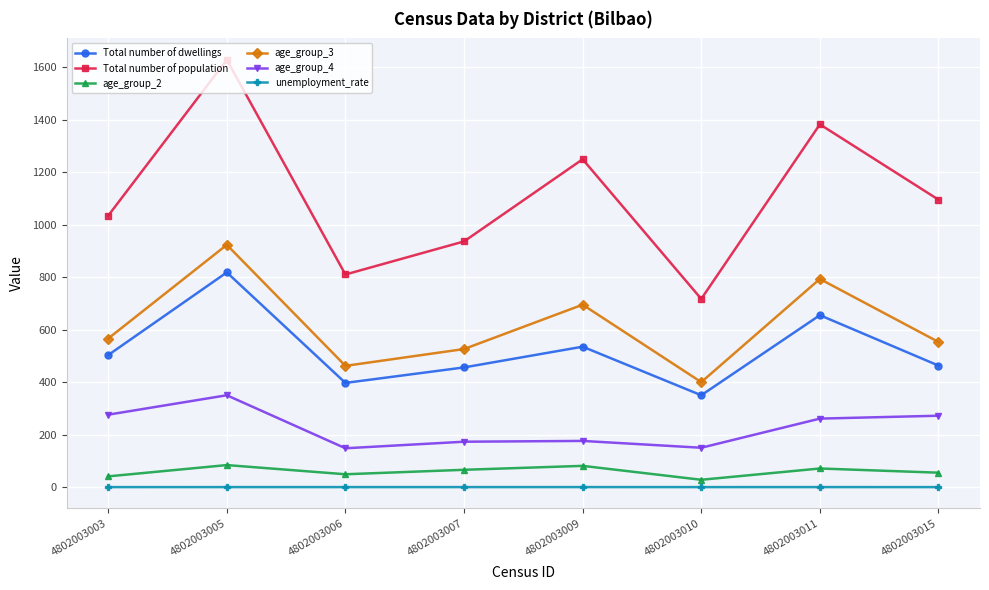

What is the value of the Total number of population point at the 3rd from the left?

810.0